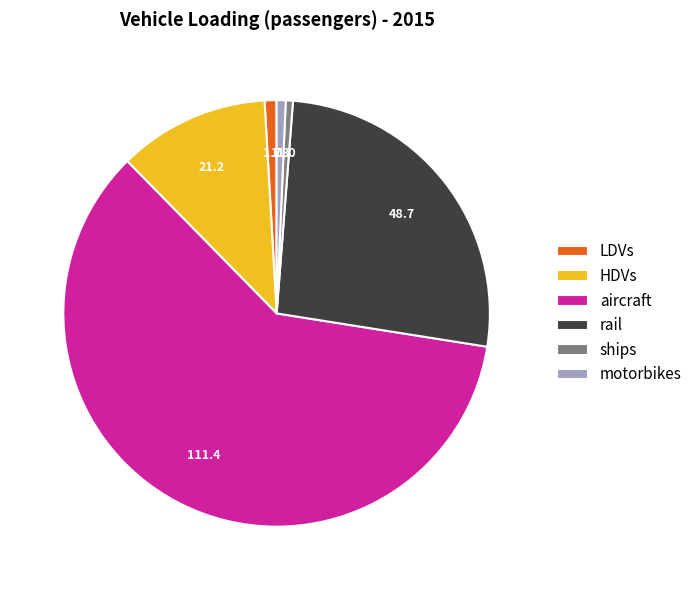

Is the sum of aircraft and rail greater than half?

Yes